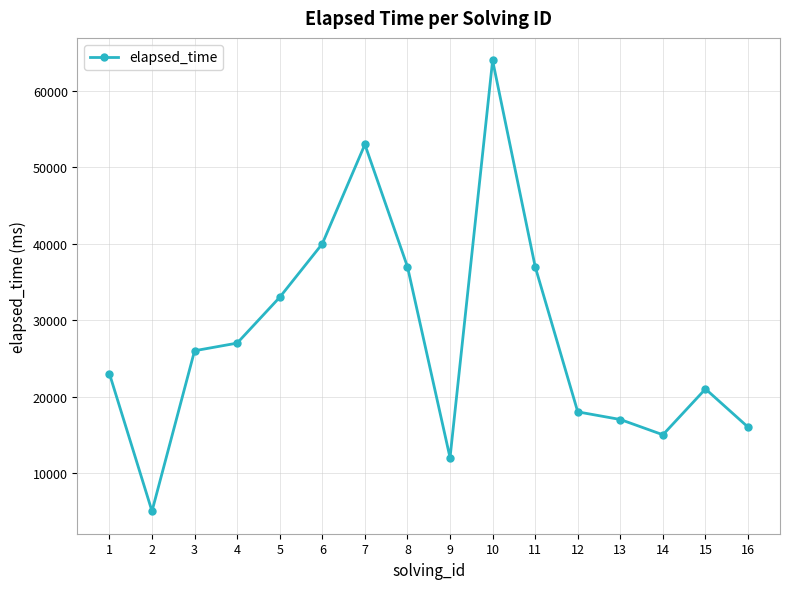

Read the value at 1.

23000